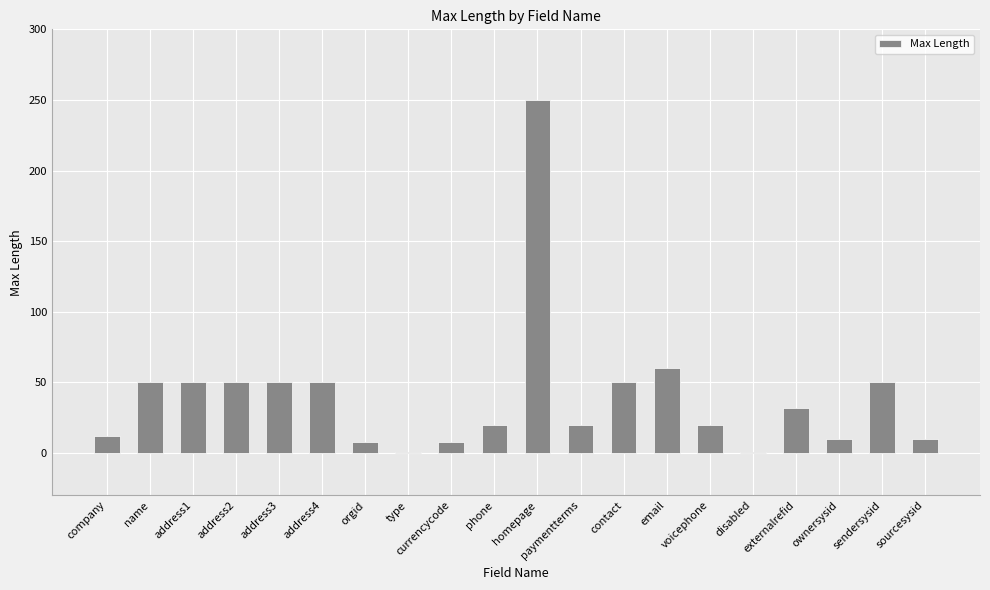

Does the chart contain stacked bars?

No